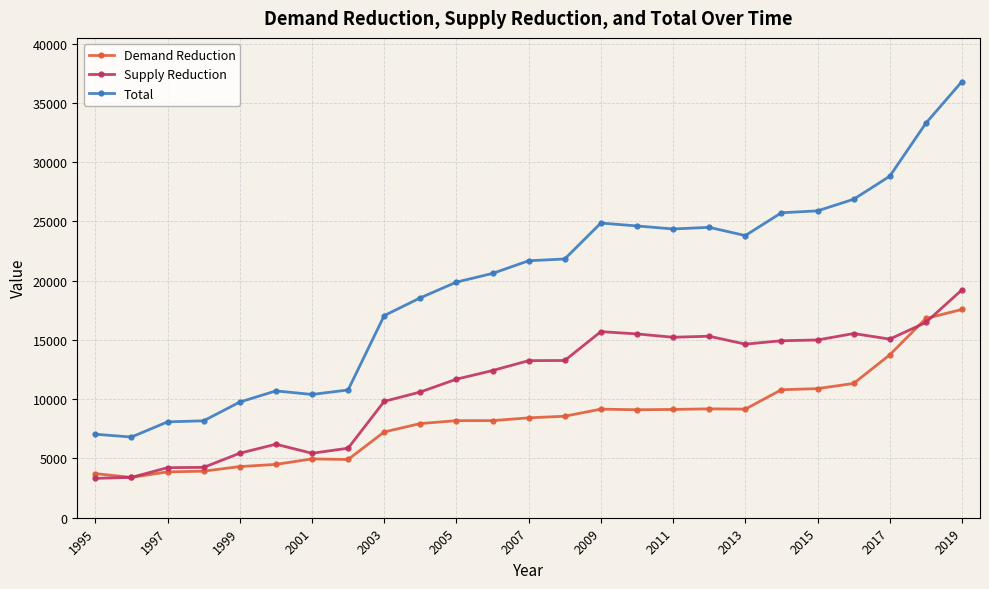

At how many categories does at least one series exceed 27518?

3